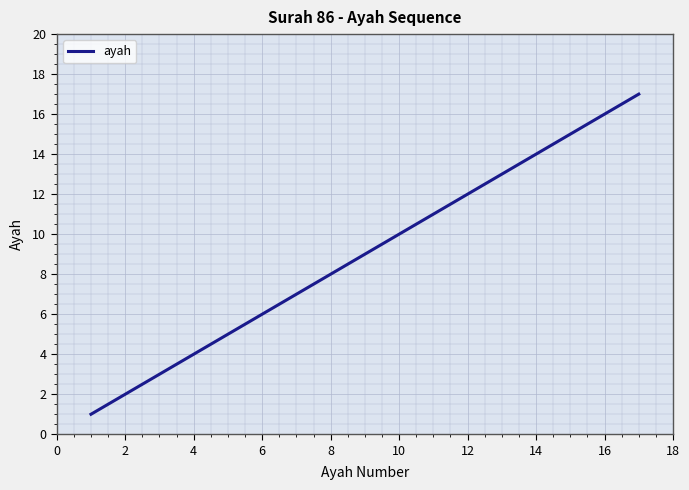

Does the chart display data point markers on the line(s)?

No